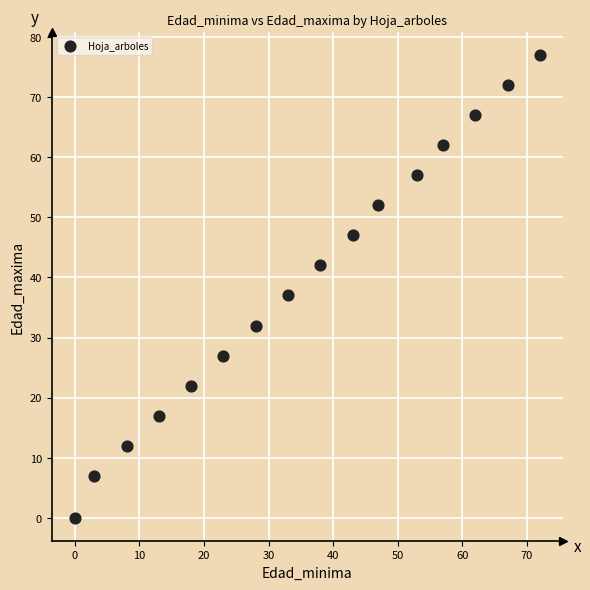

What is the range of Y values (max minus min)?

77